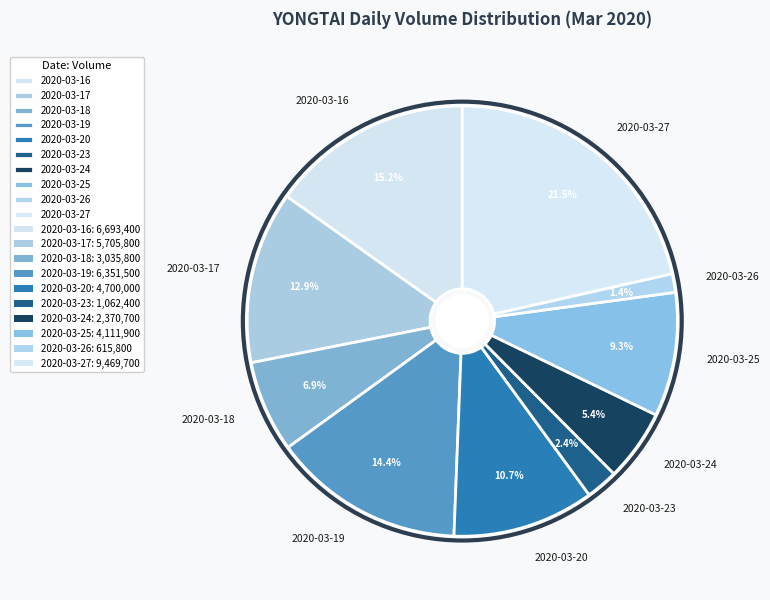

True or false: 2020-03-23 accounts for 2% of the total.

True